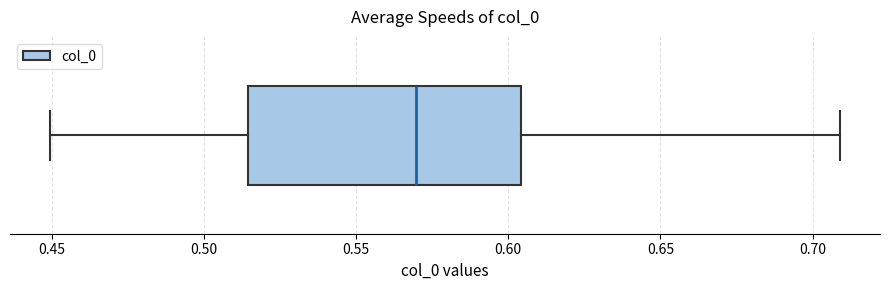

Read this box plot against the x-axis: the position of the median line, the range covered by the box, and the ends of both whiskers. The values are not printed on the chart, so give them approximately, as read against the axis.

median 0.570, box 0.515 to 0.605, whiskers 0.450 to 0.710